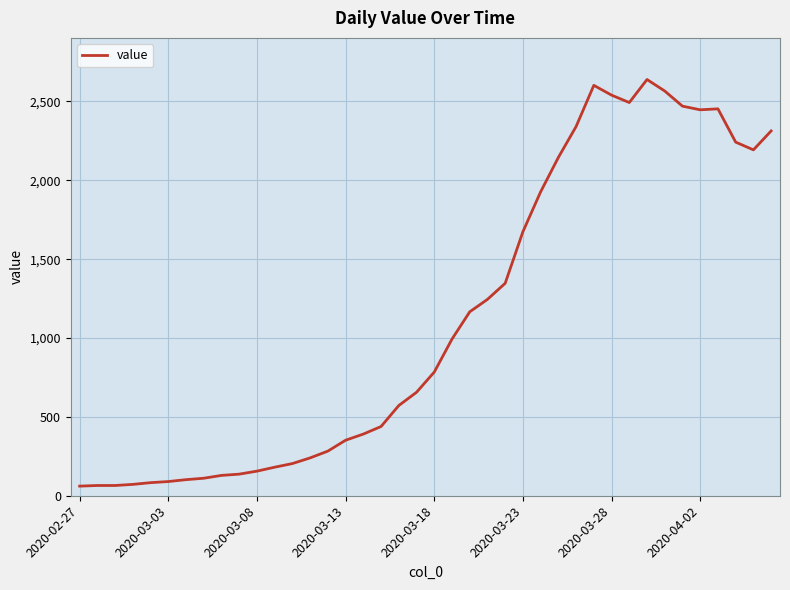

What is the sum of all values?

44969